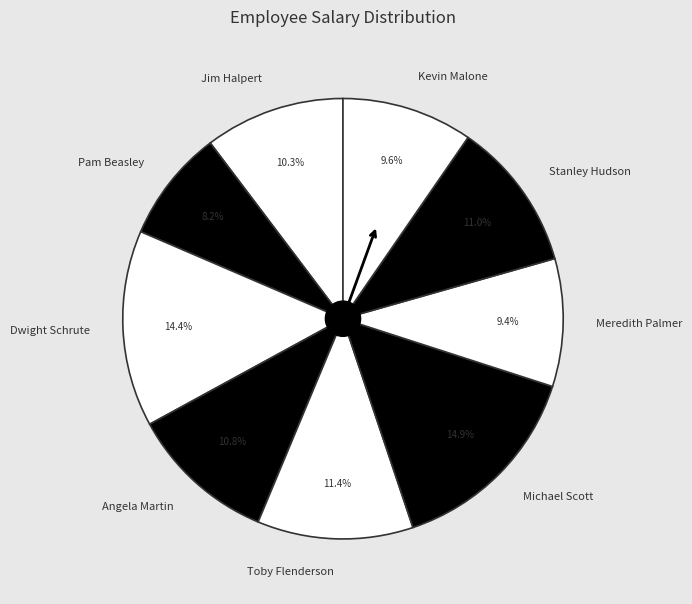

To the nearest percent, what portion does Jim Halpert represent?

10%